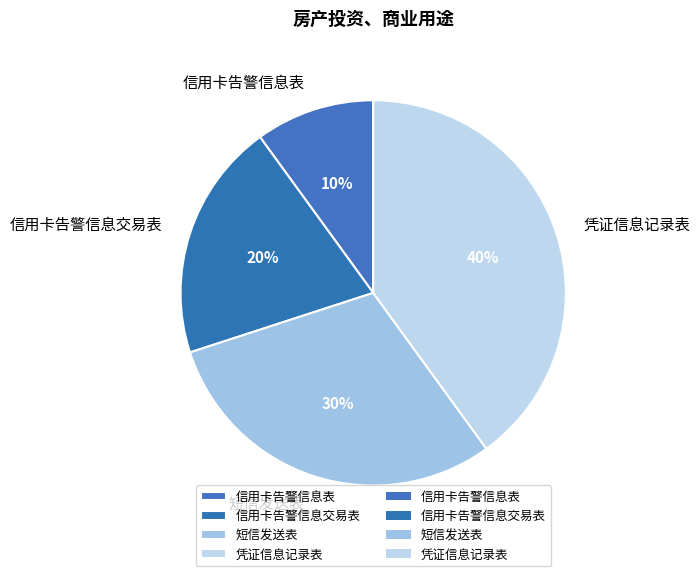

To the nearest percent, what is the difference between the 信用卡告警信息表 and 凭证信息记录表 slice percentages?

30%